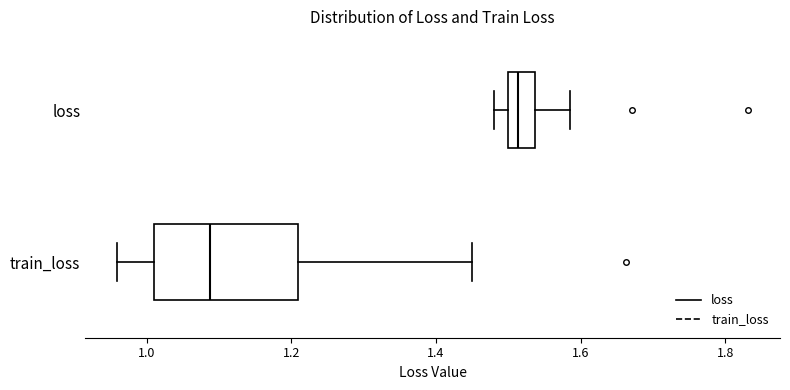

Where is the left edge of the box for train_loss on the x-axis? The values are not printed on the chart, so give them approximately, as read against the axis.

1.02